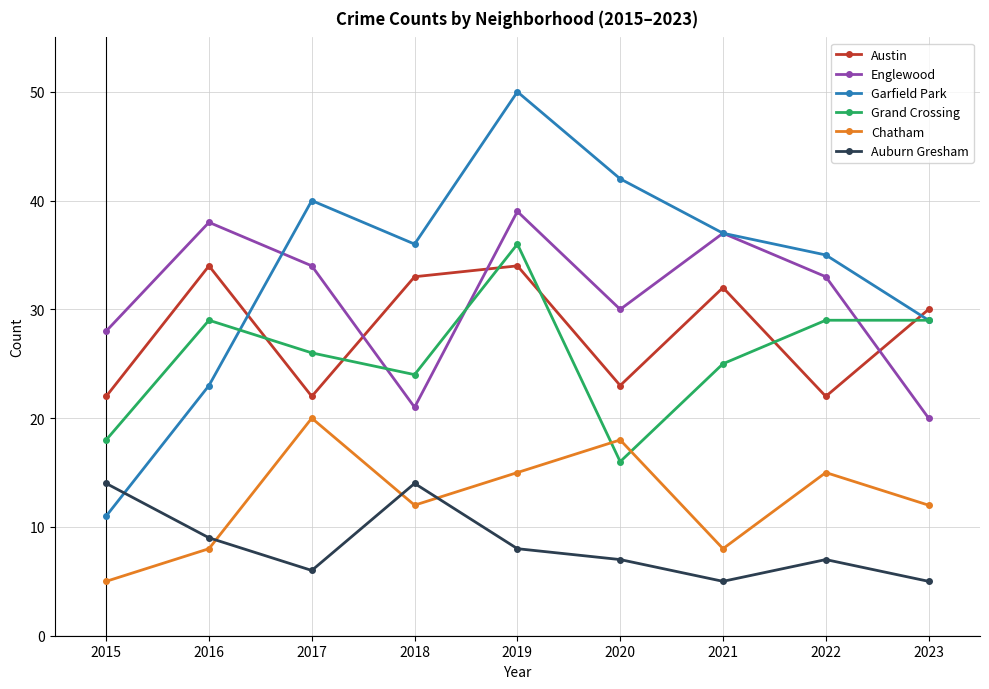

How many data points in Garfield Park are less than 36?

4